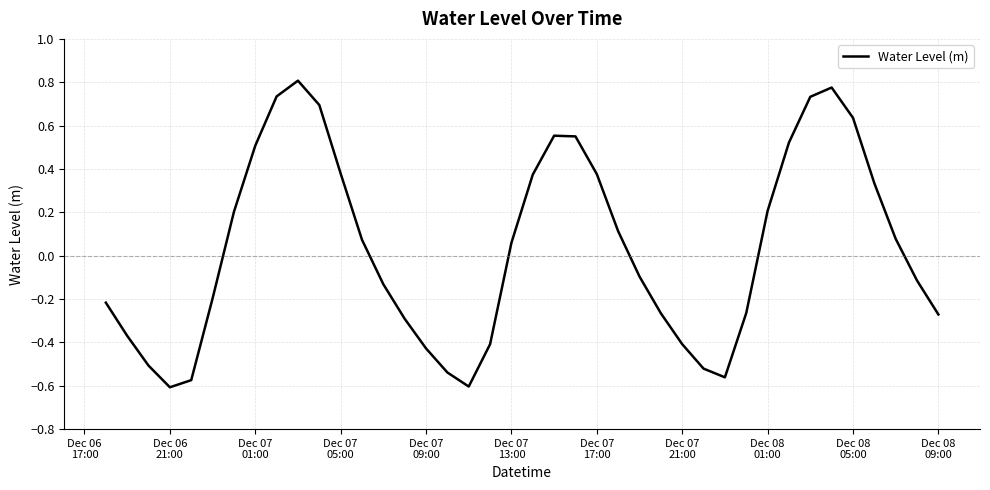

How many interior local peaks (higher than both neighbors) does the data have?

3